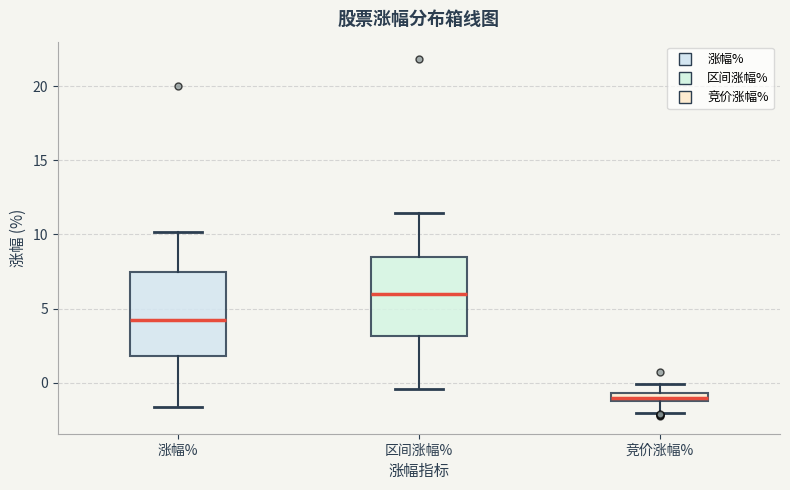

Which box has the lowest median line?

竞价涨幅%